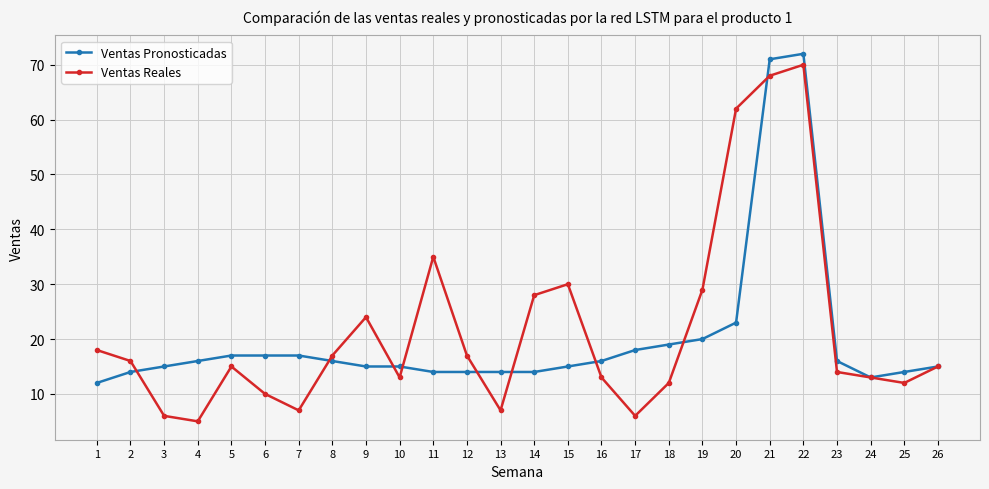

At which label does Ventas Reales first exceed 15?

1